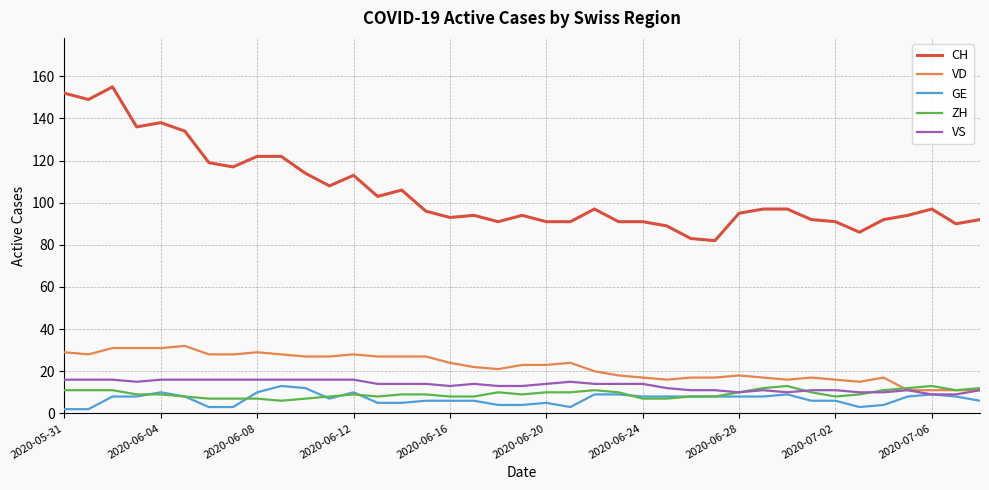

Which series has the largest total across all categories?

CH